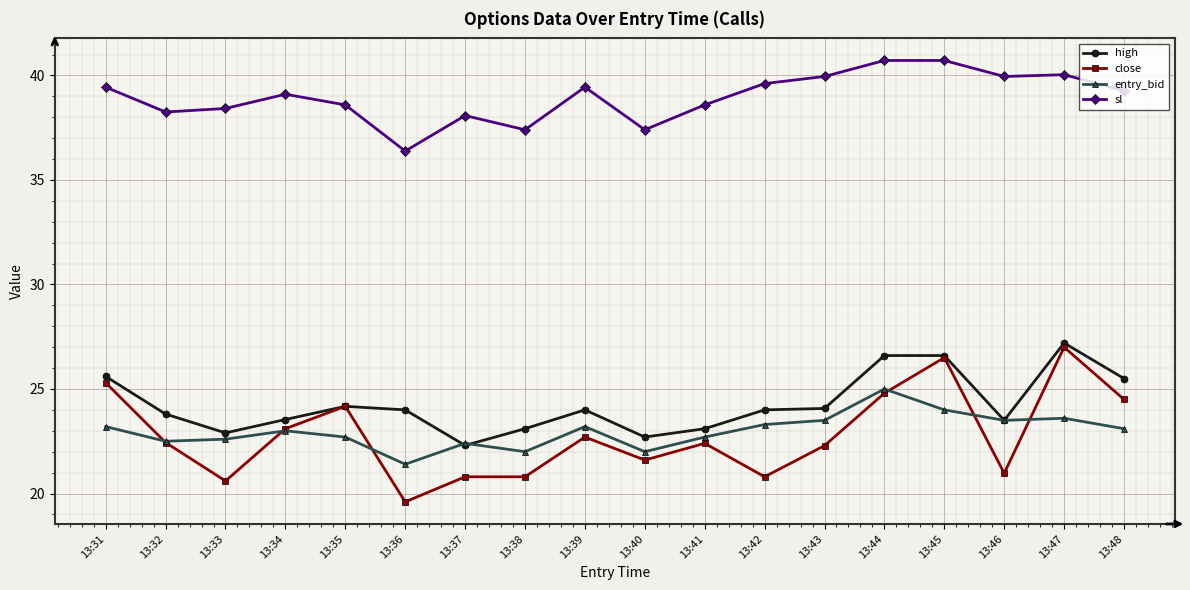

Is it true that high equals 34.4 at 13:41?

False